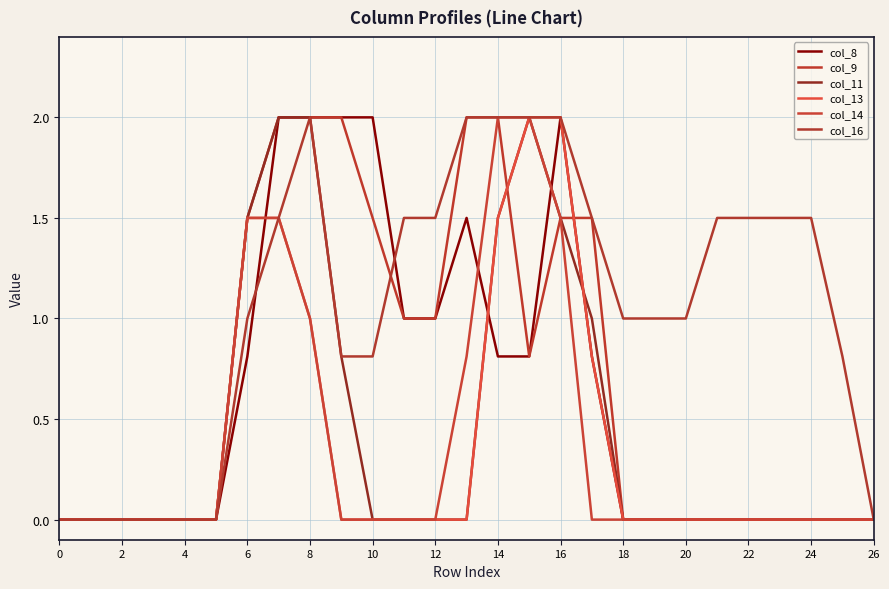

Count the number of data series in this chart.

6